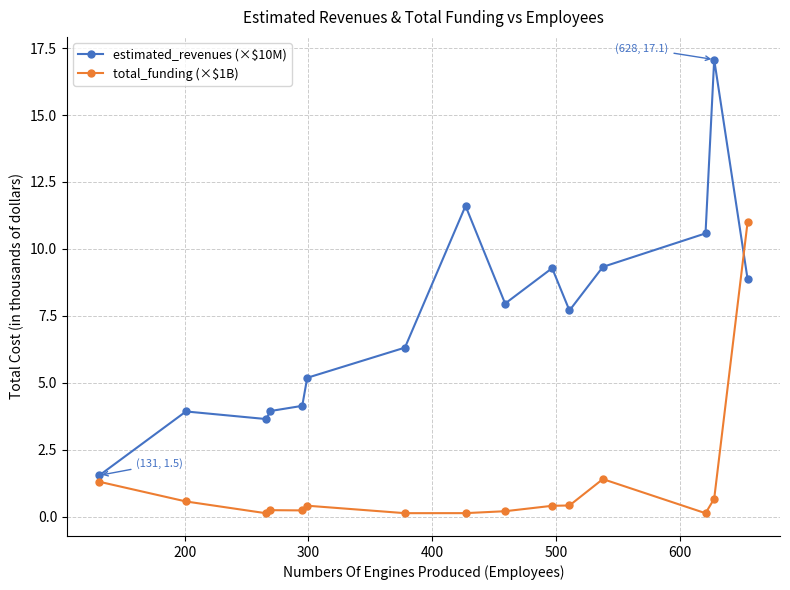

Does the chart display data point markers on the line(s)?

Yes